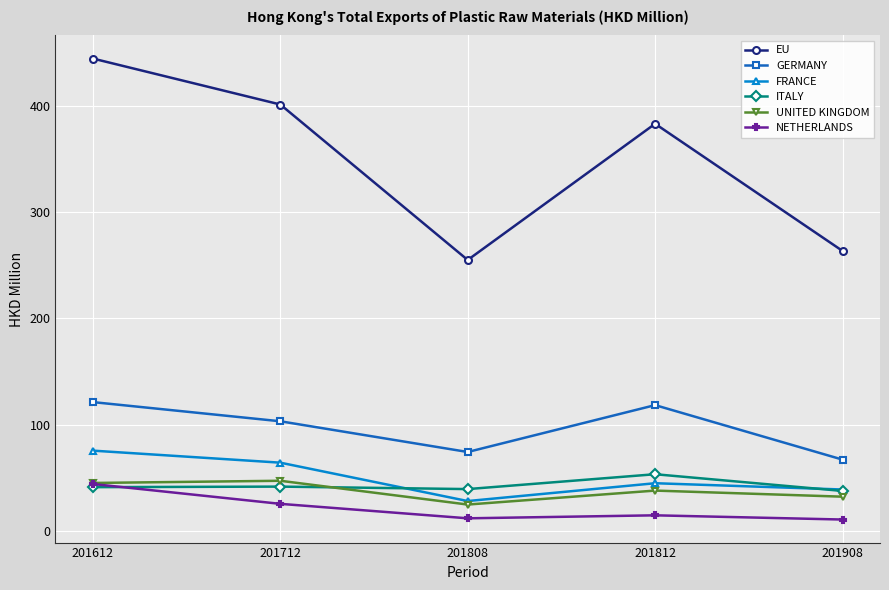

At which category does UNITED KINGDOM reach its first local valley?

201808